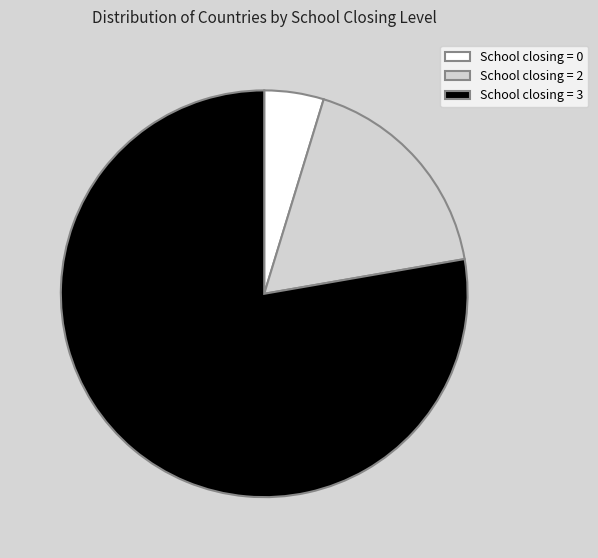

Which has a higher value, School closing = 0 or School closing = 2?

School closing = 2